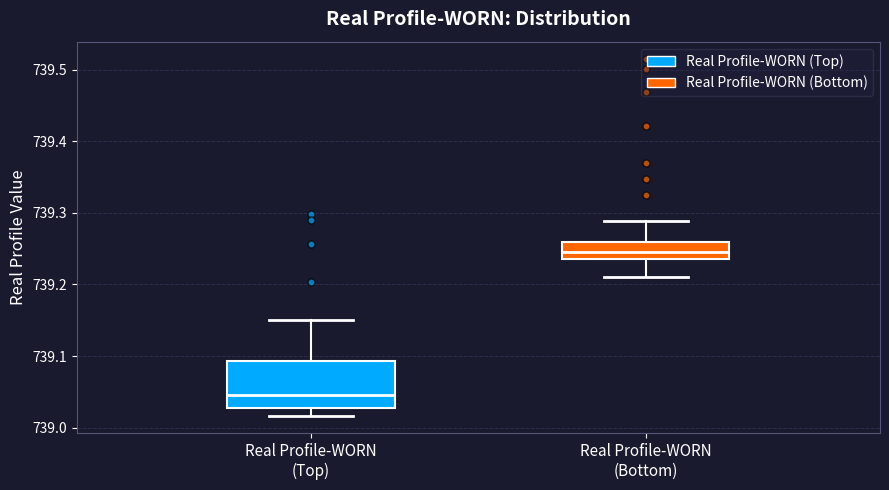

Reading left to right, read every box against the y-axis: the position of its median line, the range the box covers, and the ends of its whiskers. The values are not printed on the chart, so give them approximately, as read against the axis.

Real Profile-WORN (Top): median 739.05, box 739.03 to 739.09, whiskers 739.02 to 739.15
Real Profile-WORN (Bottom): median 739.25, box 739.24 to 739.26, whiskers 739.21 to 739.29